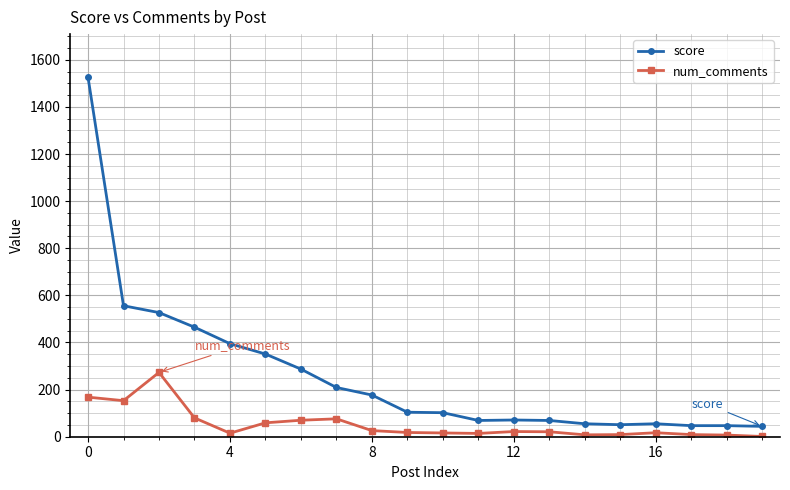

At how many categories does at least one series exceed 318?

6